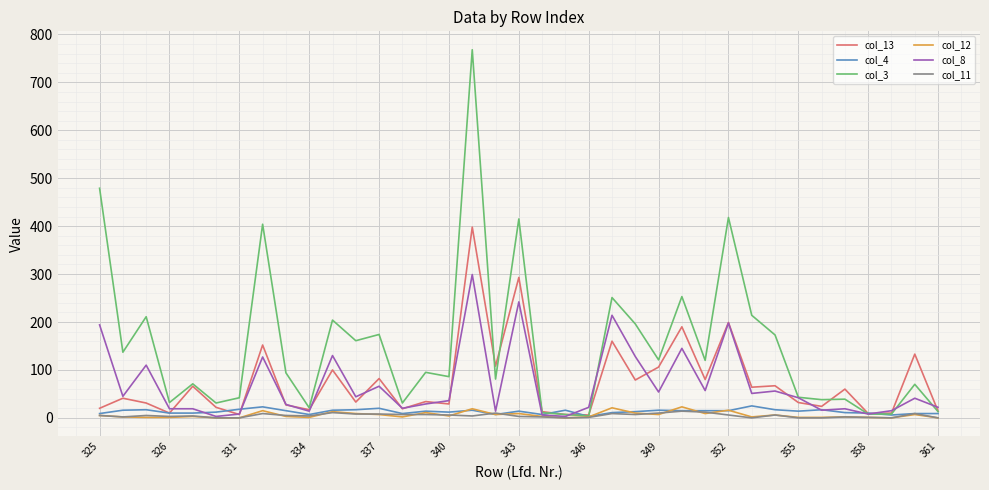

Which series has the largest total across all categories?

col_3